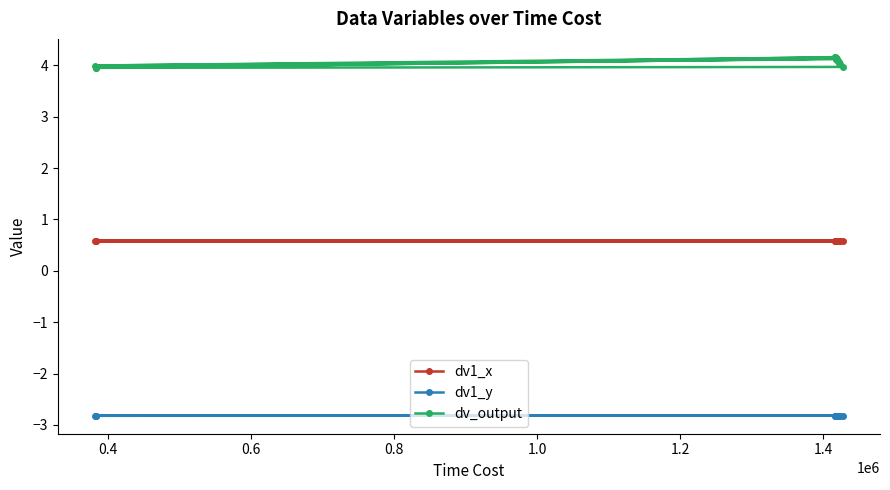

Reading left to right, list all the values displayed in this chart.

dv1_x: 0.6	0.6	0.6	0.6	0.6	0.6	0.6	0.6	0.6	0.6	0.6	0.6	0.6	0.6	0.6	0.6	0.6	0.6	0.6	0.6
dv1_y: -2.8	-2.8	-2.8	-2.8	-2.8	-2.8	-2.8	-2.8	-2.8	-2.8	-2.8	-2.8	-2.8	-2.8	-2.8	-2.8	-2.8	-2.8	-2.8	-2.8
dv_output: 4.1	4.0	4.0	4.2	4.2	4.0	4.1	4.0	4.1	4.2	4.0	4.1	4.1	4.2	4.1	4.1	4.0	4.1	4.1	4.1